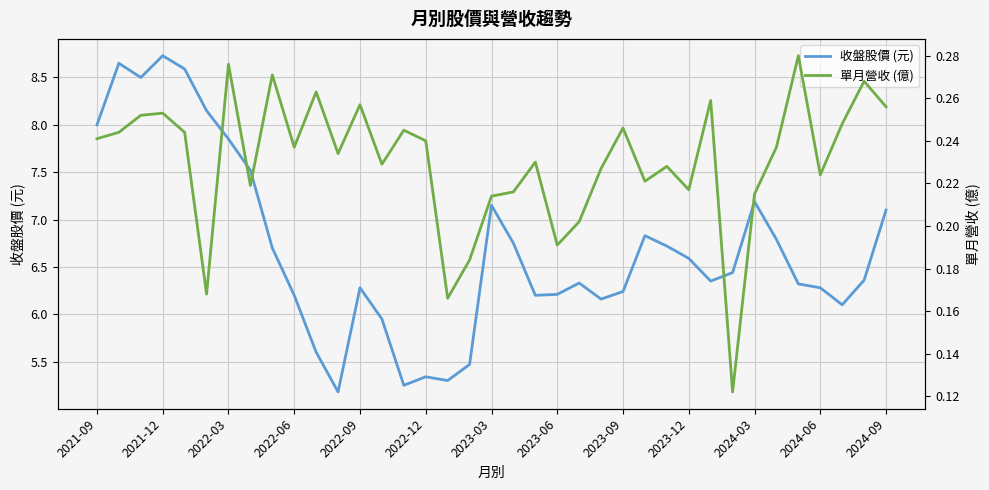

Reading left to right, what are all the values shown in this chart?

收盤股價 (元): 8.0	8.7	8.5	8.7	8.6	8.2	7.8	7.5	6.7	6.2	5.6	5.2	6.3	6.0	5.2	5.3	5.3	5.5	7.2	6.8	6.2	6.2	6.3	6.2	6.2	6.8	6.7	6.6	6.3	6.4	7.2	6.8	6.3	6.3	6.1	6.4	7.1
單月營收 (億): 0.2	0.2	0.3	0.3	0.2	0.2	0.3	0.2	0.3	0.2	0.3	0.2	0.3	0.2	0.2	0.2	0.2	0.2	0.2	0.2	0.2	0.2	0.2	0.2	0.2	0.2	0.2	0.2	0.3	0.1	0.2	0.2	0.3	0.2	0.2	0.3	0.3